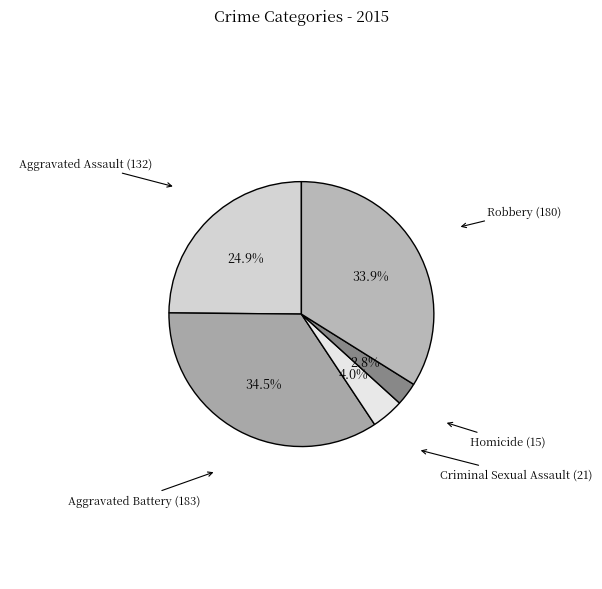

To the nearest percent, what is the difference between the largest and smallest slice percentages?

32%